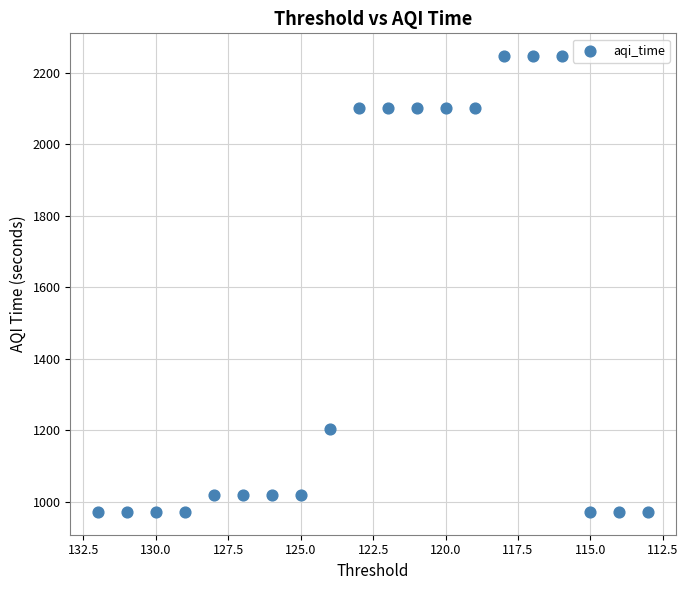

What Y value in the scatter plot is closest to 1609?

1204.3